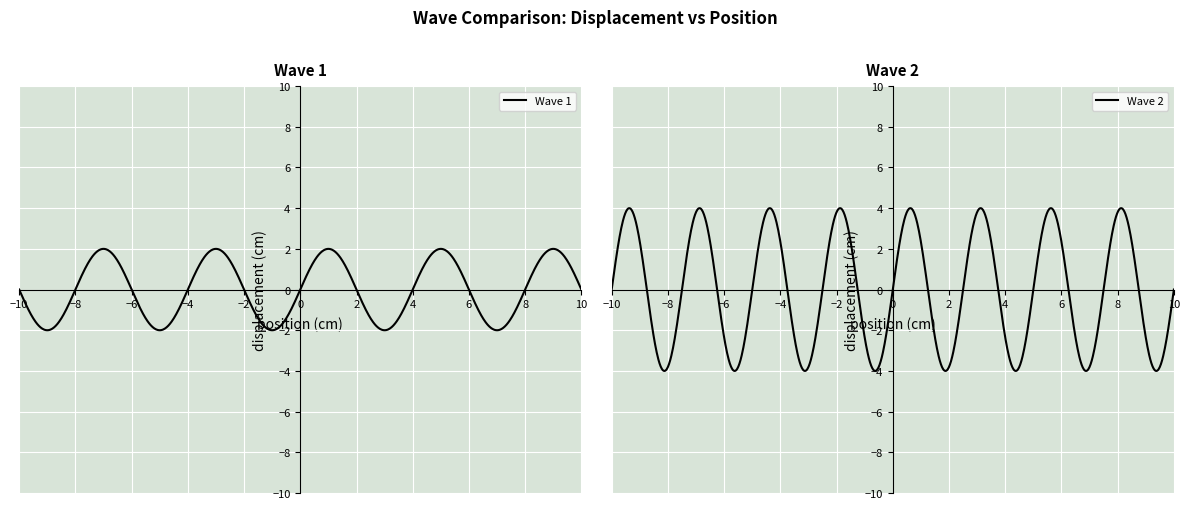

The value of Wave 1 at 3 is -2. True or false?

True